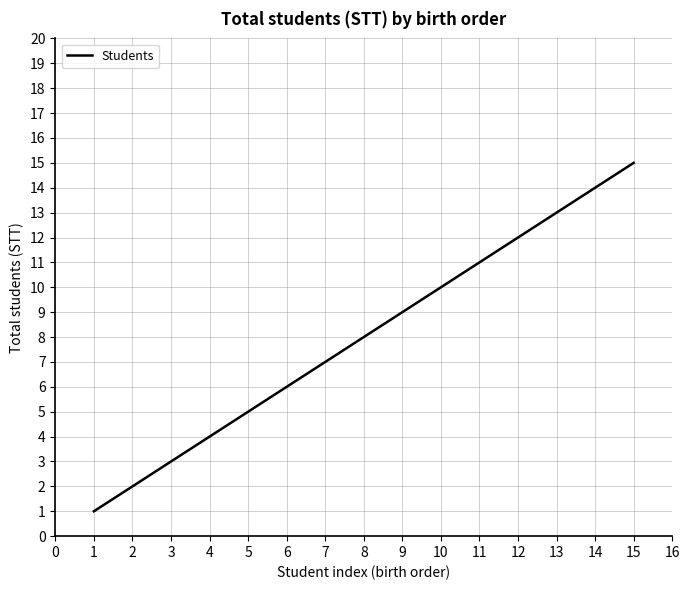

What is the difference between the maximum and minimum values?

14